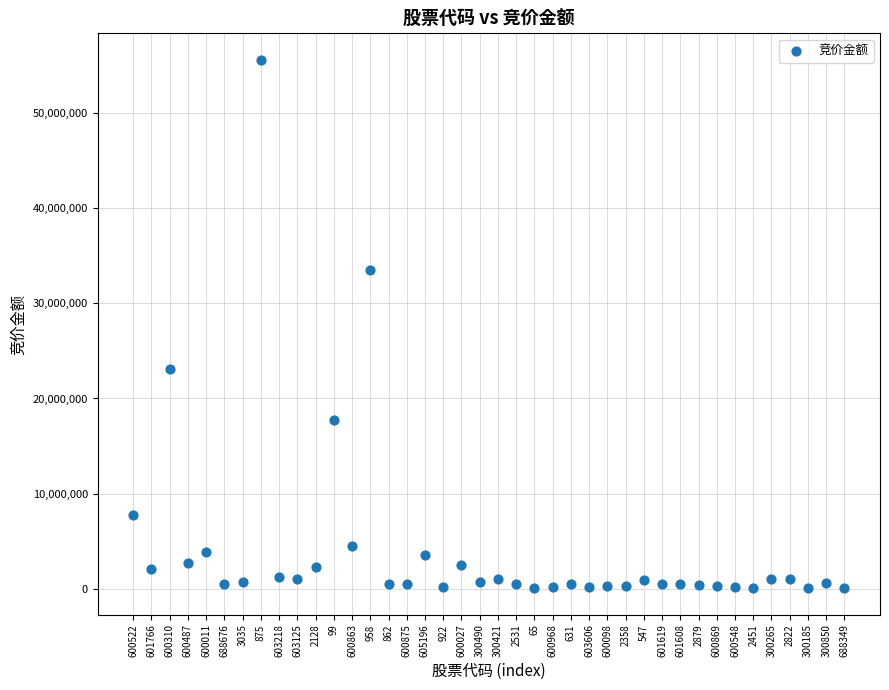

What Y value in the scatter plot is closest to 27830715?

23111151